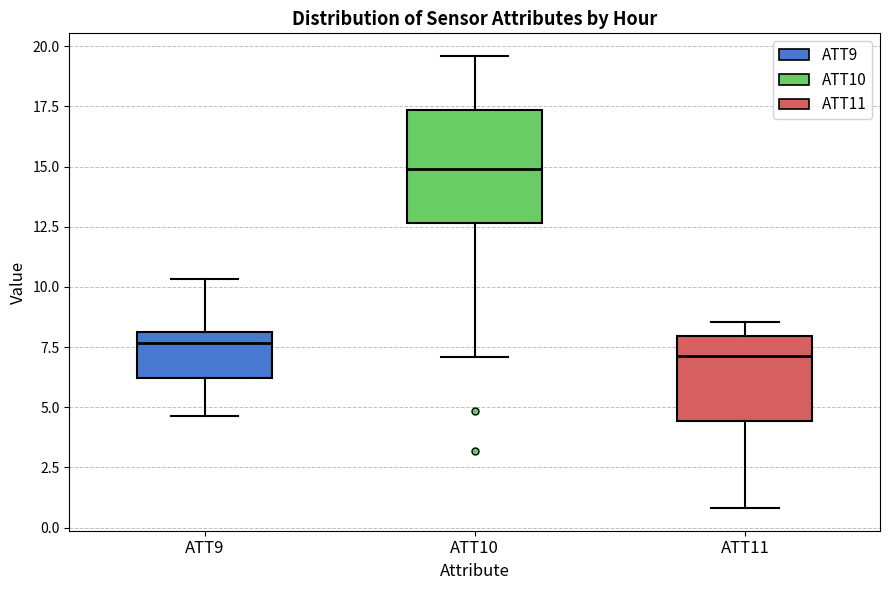

Reading left to right, transcribe this box plot: for each box, give where its median line is, the range the box spans, and where its two whiskers end, as read against the y-axis. The values are not printed on the chart, so give them approximately, as read against the axis.

ATT9: median 7.5, box 6.0 to 8.0, whiskers 4.5 to 10.5
ATT10: median 15.0, box 12.5 to 17.5, whiskers 7.0 to 19.5
ATT11: median 7.0, box 4.5 to 8.0, whiskers 1.0 to 8.5